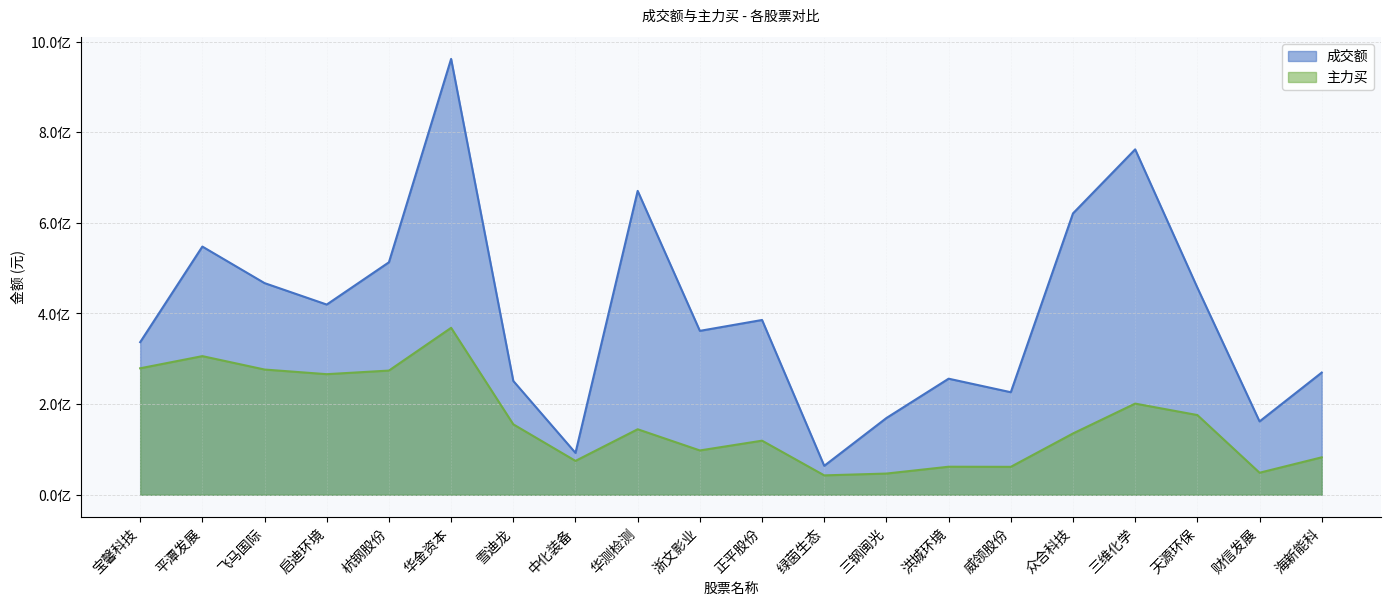

Reading right to left, extract all data points from this chart.

成交额: 海新能科=269658668	财信发展=161871328	天源环保=457038759	三维化学=762139242	众合科技=620862245	威领股份=226291030	洪城环境=256143737	三钢闽光=169383186	绿茵生态=63904706	正平股份=385671777	浙文影业=361676166	华测检测=670509118	中化装备=92393149	雪迪龙=251165455	华金资本=961704500	杭钢股份=512992991	启迪环境=419714821	飞马国际=467047335	平潭发展=547666019	宝馨科技=336759778
主力买: 海新能科=82654831	财信发展=48646065	天源环保=175900126	三维化学=201177512	众合科技=135276733	威领股份=61657237	洪城环境=61904098	三钢闽光=46828095	绿茵生态=42830285	正平股份=119379591	浙文影业=97819378	华测检测=144570879	中化装备=74771372	雪迪龙=155427760	华金资本=368362064	杭钢股份=274052630	启迪环境=266097715	飞马国际=276334692	平潭发展=305922700	宝馨科技=279090427